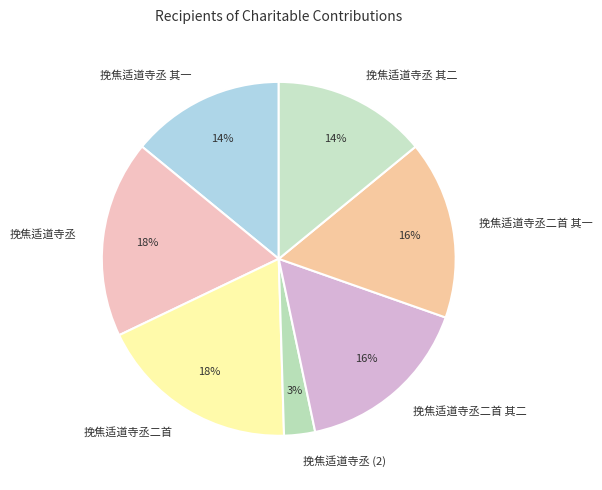

Is it true that 挽焦适道寺丞二首 其一 is 16% of the pie?

True